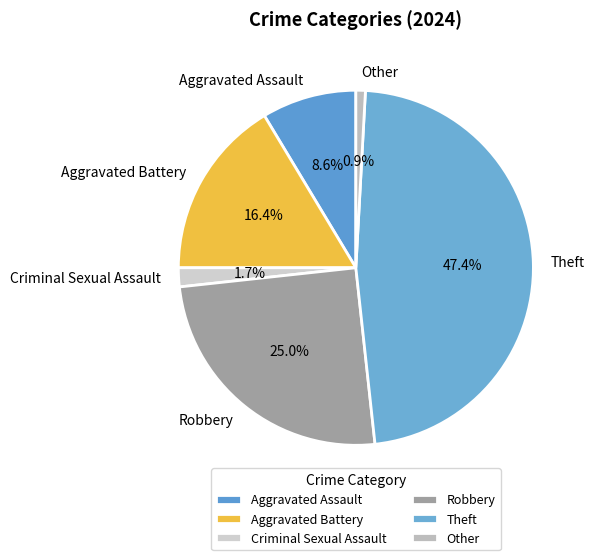

Is there any slice that represents more than half of the pie?

No